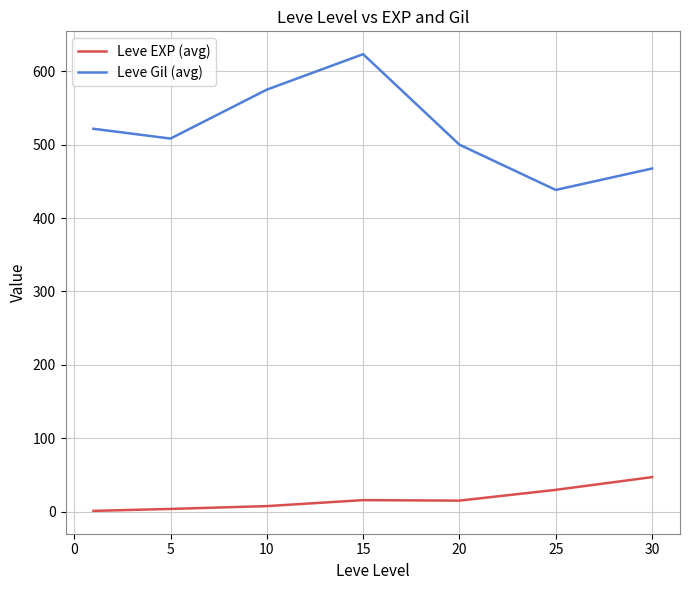

What is the highest value of the Leve EXP (avg) series?

47.0